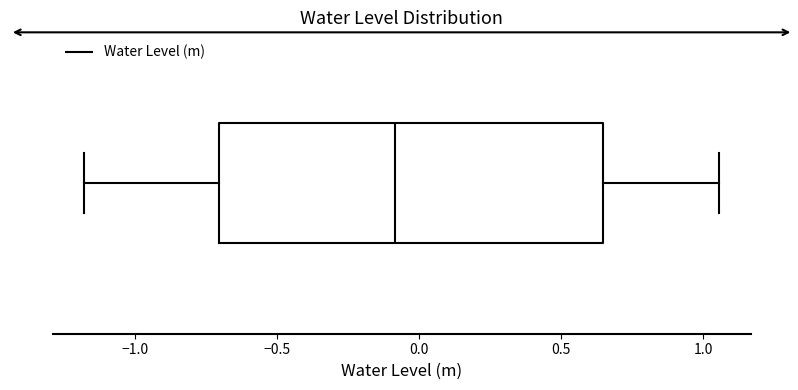

Where is the left edge of the box on the x-axis? The values are not printed on the chart, so give them approximately, as read against the axis.

-0.70